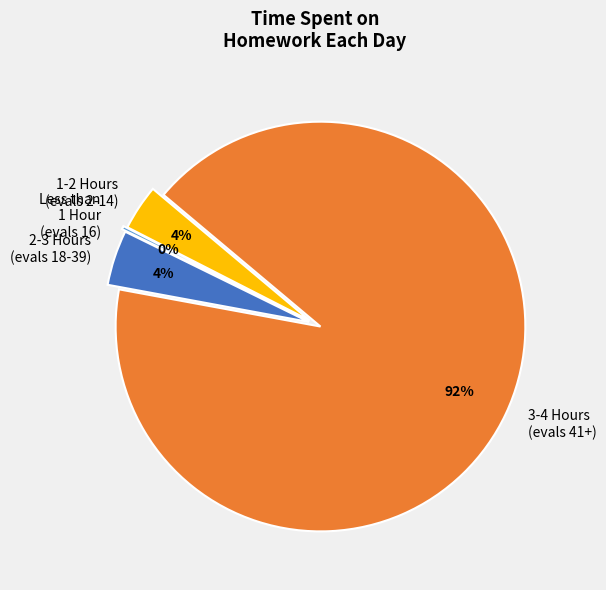

To the nearest percent, what is the difference between the largest and smallest slice percentages?

92%